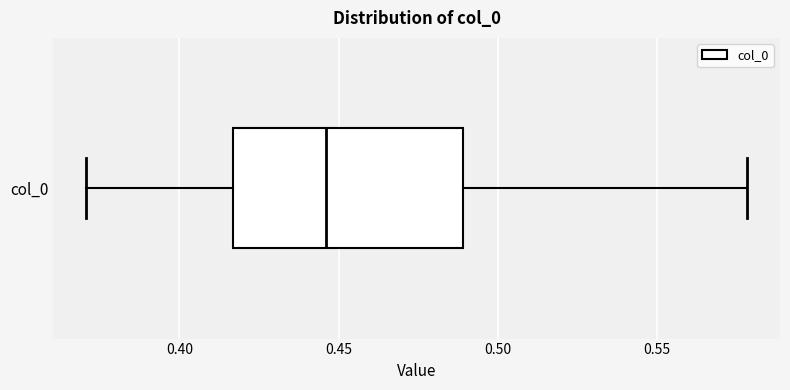

Read this box plot against the x-axis: the position of the median line, the range covered by the box, and the ends of both whiskers. The values are not printed on the chart, so give them approximately, as read against the axis.

median 0.445, box 0.415 to 0.490, whiskers 0.370 to 0.580